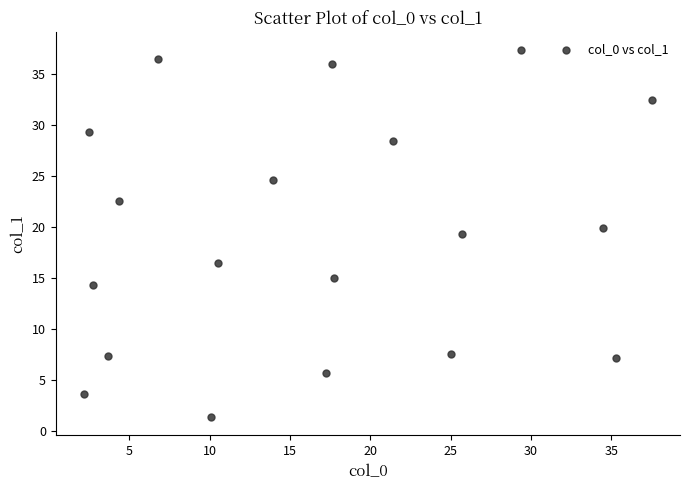

What is the range of Y values (max minus min)?

35.9